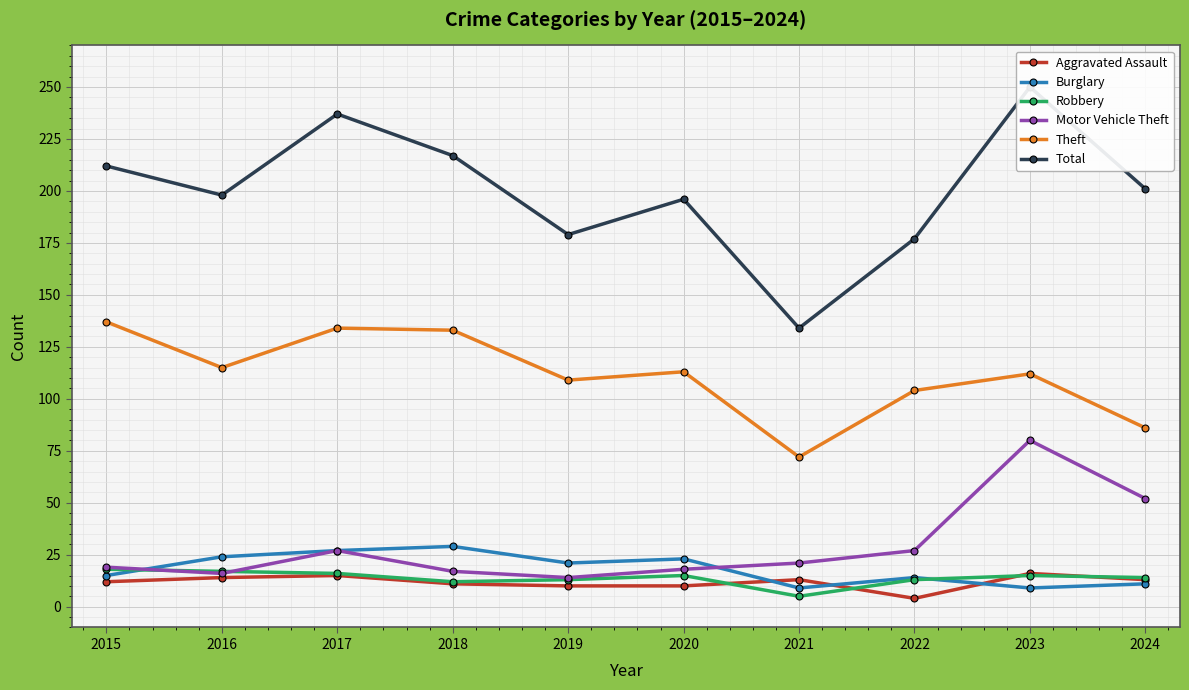

Reading right to left, transcribe all the data shown in this chart.

Aggravated Assault: 2024=13	2023=16	2022=4	2021=13	2020=10	2019=10	2018=11	2017=15	2016=14	2015=12
Burglary: 2024=11	2023=9	2022=14	2021=9	2020=23	2019=21	2018=29	2017=27	2016=24	2015=15
Robbery: 2024=14	2023=15	2022=13	2021=5	2020=15	2019=13	2018=12	2017=16	2016=17	2015=18
Motor Vehicle Theft: 2024=52	2023=80	2022=27	2021=21	2020=18	2019=14	2018=17	2017=27	2016=16	2015=19
Theft: 2024=86	2023=112	2022=104	2021=72	2020=113	2019=109	2018=133	2017=134	2016=115	2015=137
Total: 2024=201	2023=250	2022=177	2021=134	2020=196	2019=179	2018=217	2017=237	2016=198	2015=212